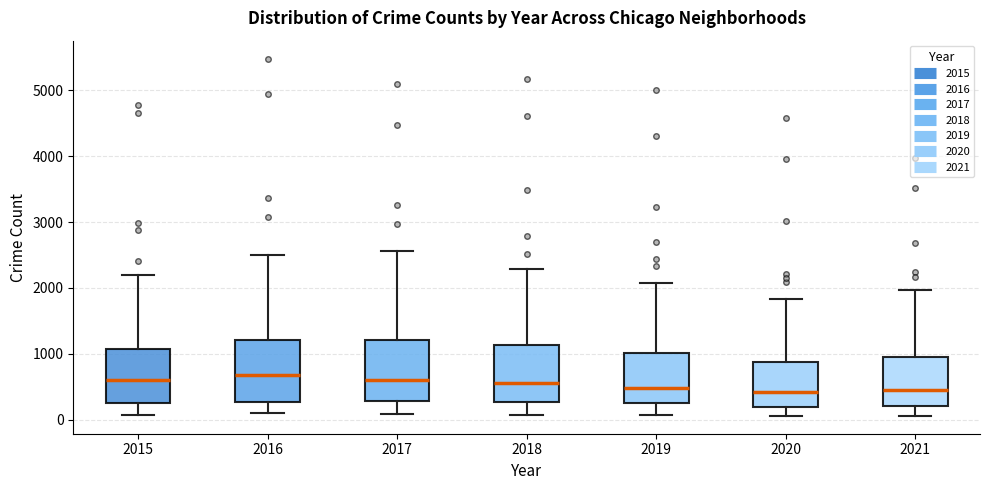

Reading left to right, read every box against the y-axis: the position of its median line, the range the box covers, and the ends of its whiskers. The values are not printed on the chart, so give them approximately, as read against the axis.

2015: median 600, box 300 to 1100, whiskers 100 to 2200
2016: median 700, box 300 to 1200, whiskers 100 to 2500
2017: median 600, box 300 to 1200, whiskers 100 to 2600
2018: median 600, box 300 to 1100, whiskers 100 to 2300
2019: median 500, box 300 to 1000, whiskers 100 to 2100
2020: median 400, box 200 to 900, whiskers 100 to 1800
2021: median 500, box 200 to 1000, whiskers 100 to 2000